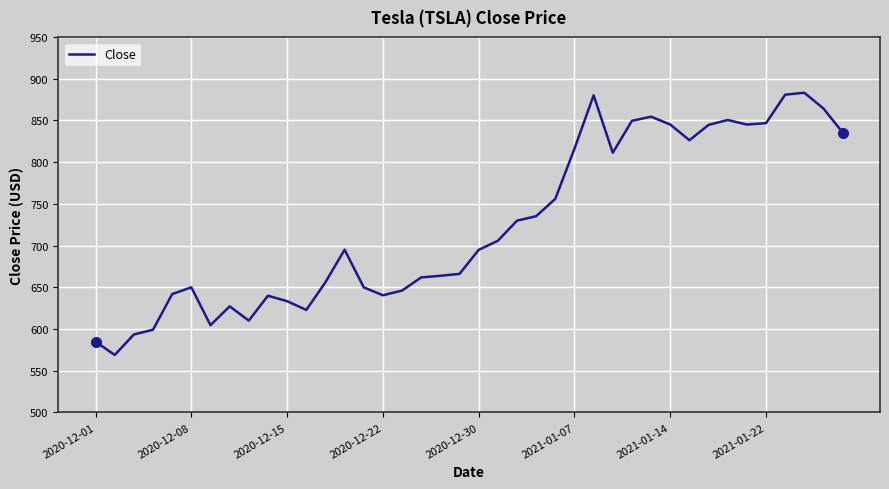

What is the difference between the maximum and minimum values?

314.3